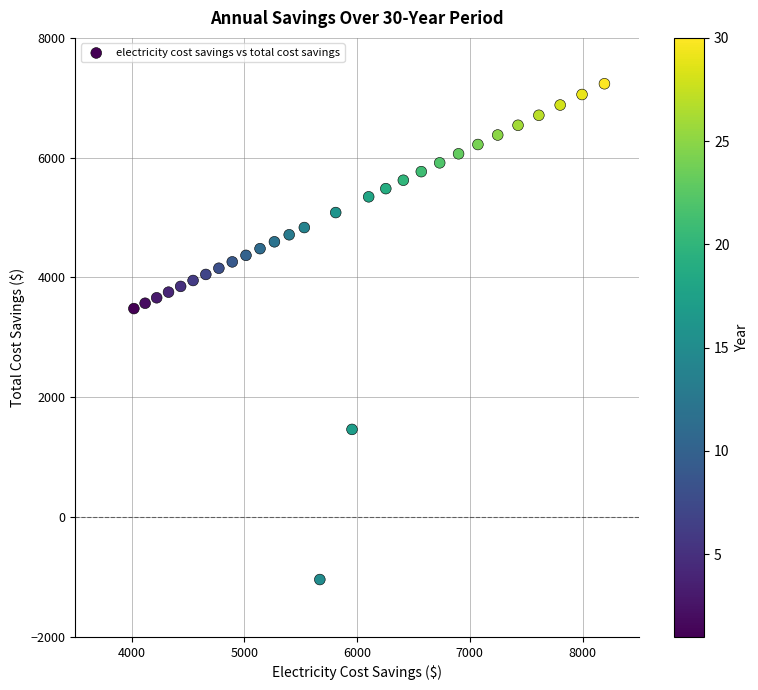

What is the range of X values (max minus min)?

4172.6